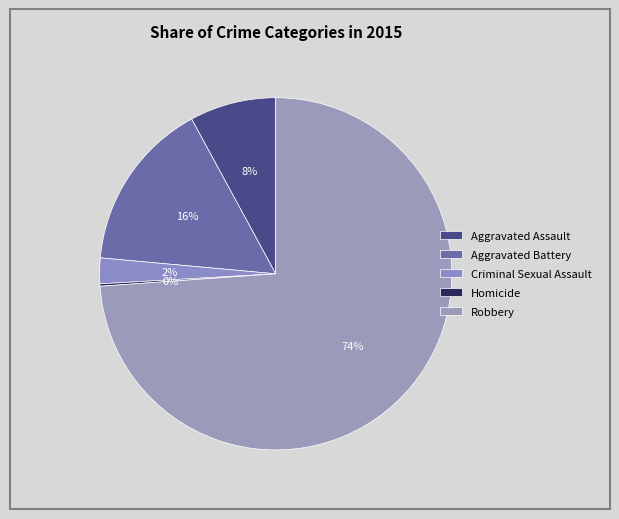

Which category accounts for the majority?

Robbery